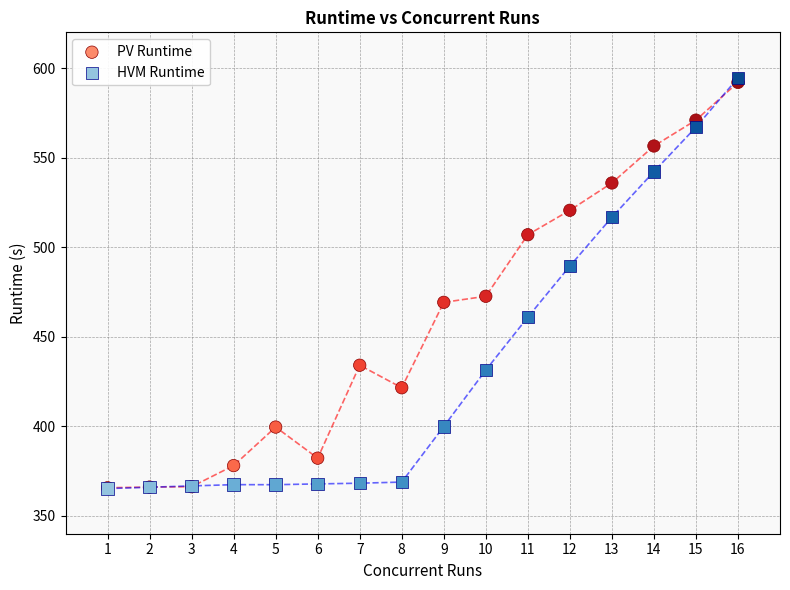

In the HVM Runtime series, what Y value is closest to 479?

489.5